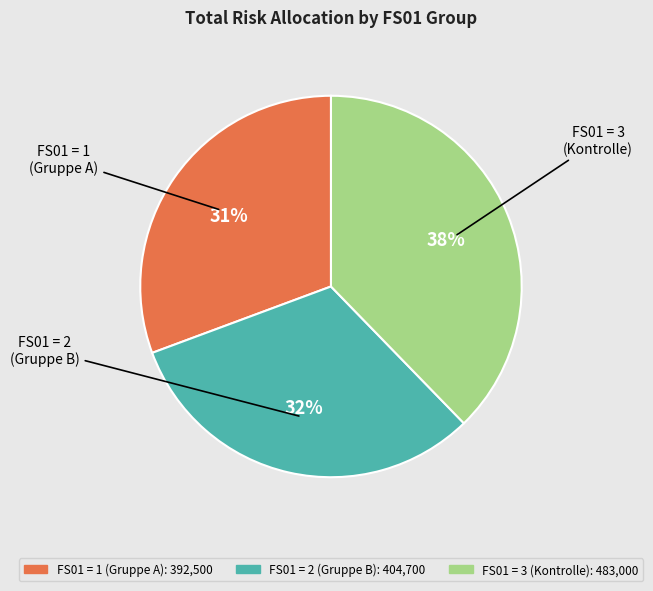

Is there any slice that represents more than half of the pie?

No